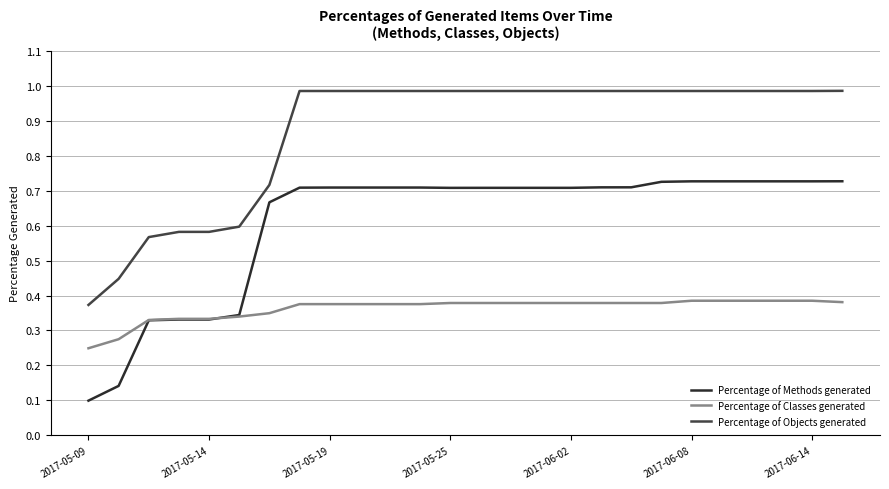

List the series in order of their peak value, lowest first.

Percentage of Classes generated, Percentage of Methods generated, Percentage of Objects generated